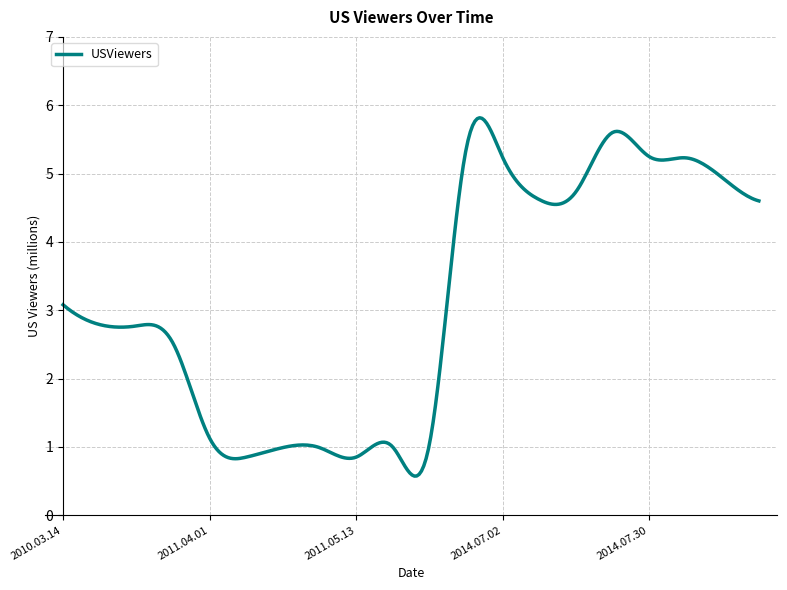

What is the difference between the maximum and minimum values?

5.2